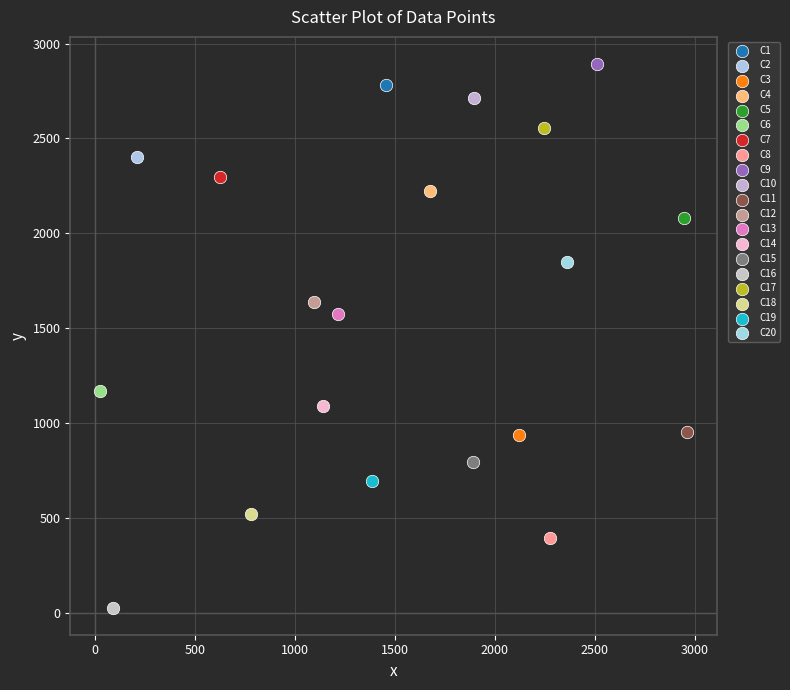

What are all the series names shown in the legend?

C1, C2, C3, C4, C5, C6, C7, C8, C9, C10, C11, C12, C13, C14, C15, C16, C17, C18, C19, C20